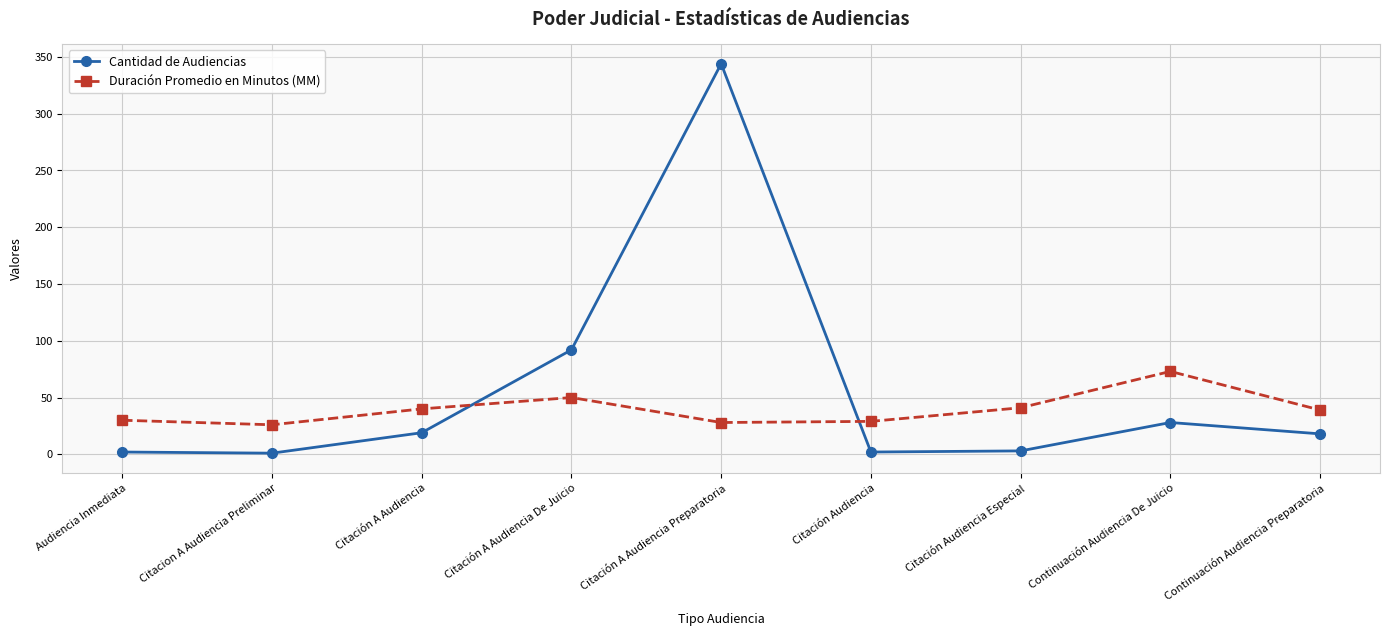

How many times do Duración Promedio en Minutos (MM) and Cantidad de Audiencias cross each other?

2